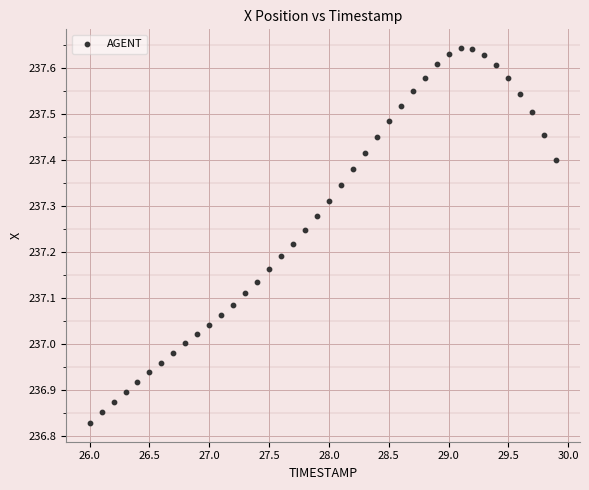

What is the range of Y values (max minus min)?

0.8